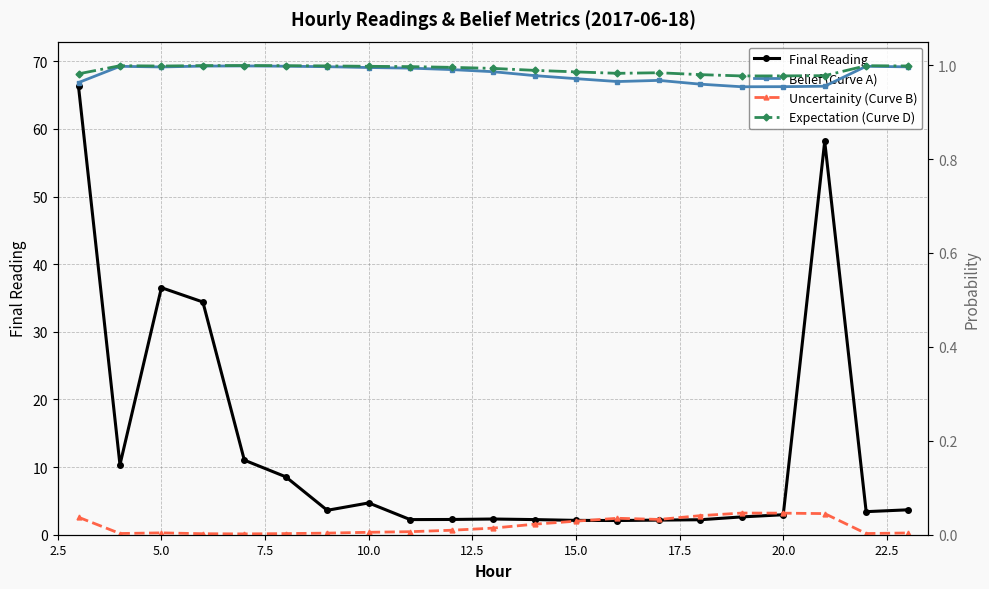

What is the lowest value of the Final Reading series?

2.1